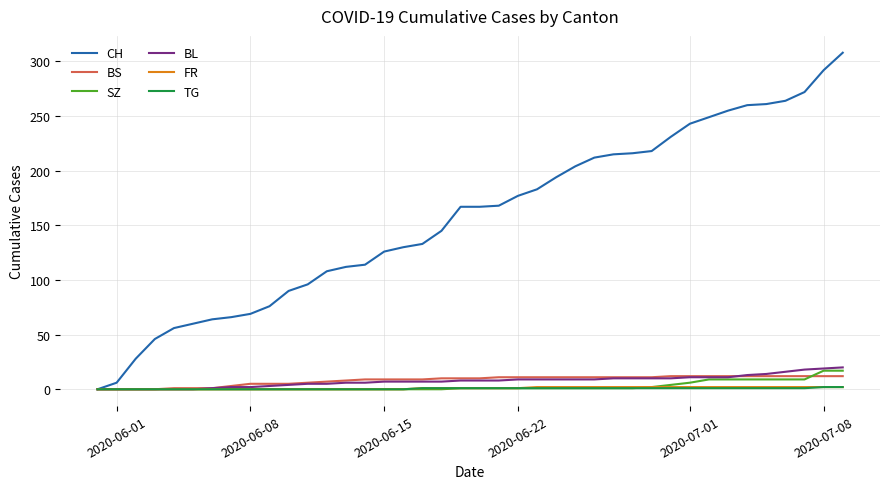

At how many categories does at least one series exceed 246?

8